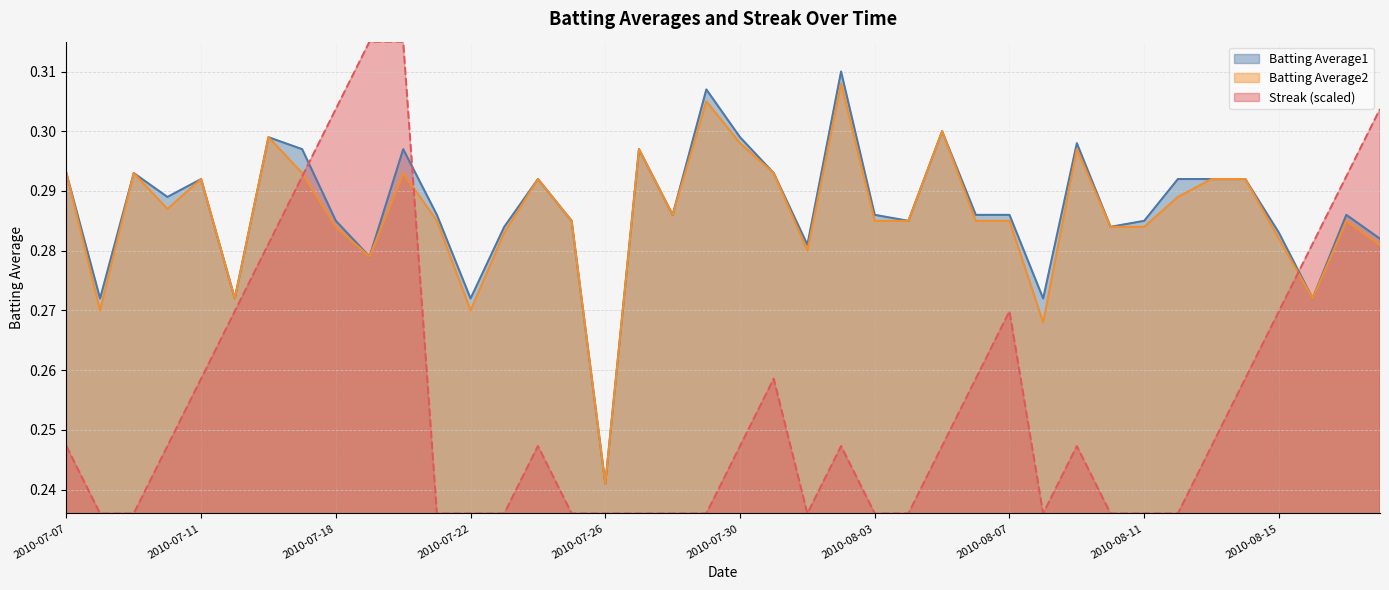

Where is Batting Average2 nearest to the value 0?

2010-07-26